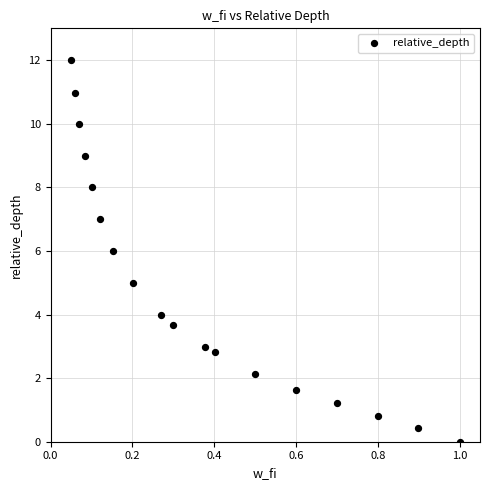

What is the range of X values (max minus min)?

0.9